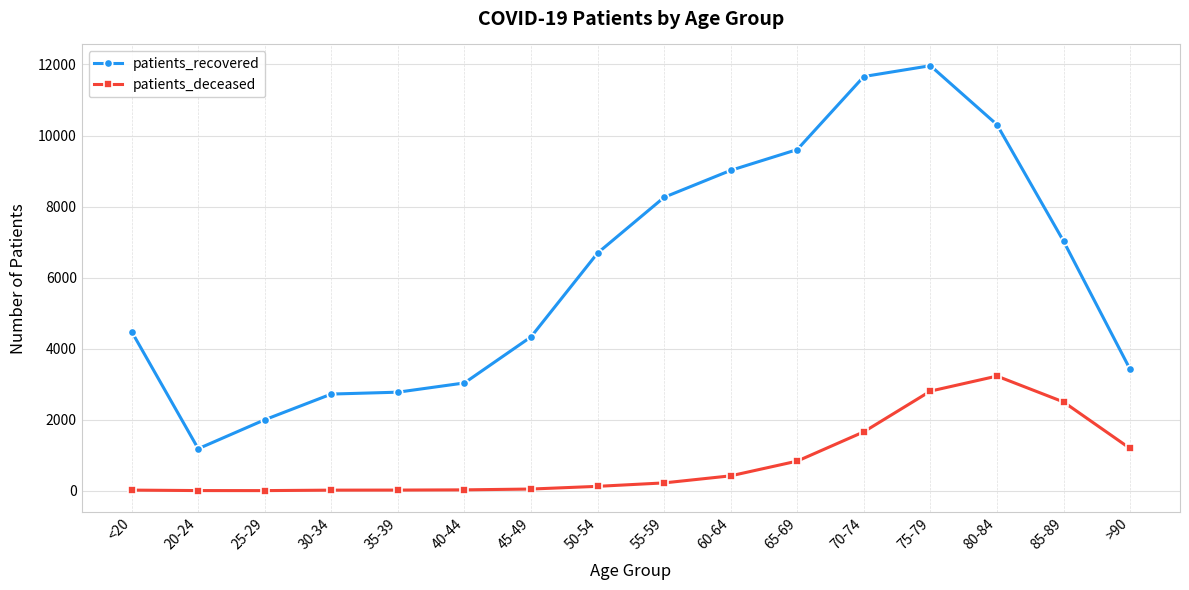

List the series in order of their peak value, lowest first.

patients_deceased, patients_recovered